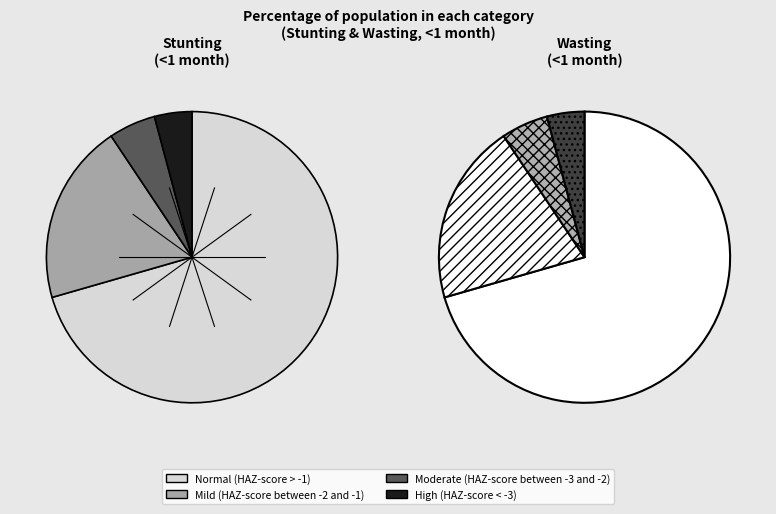

Which slice is the largest?

Normal (HAZ-score > -1)